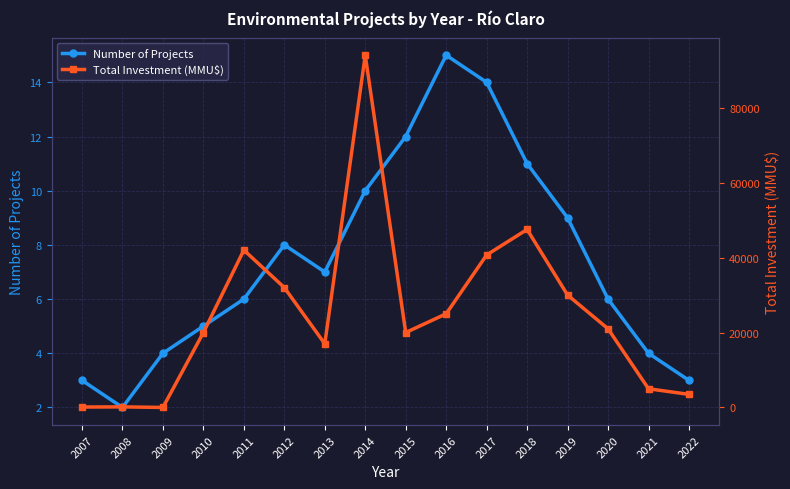

Is the value of Number of Projects at 2018 greater than the value of Total Investment (MMU$) at 2008?

No